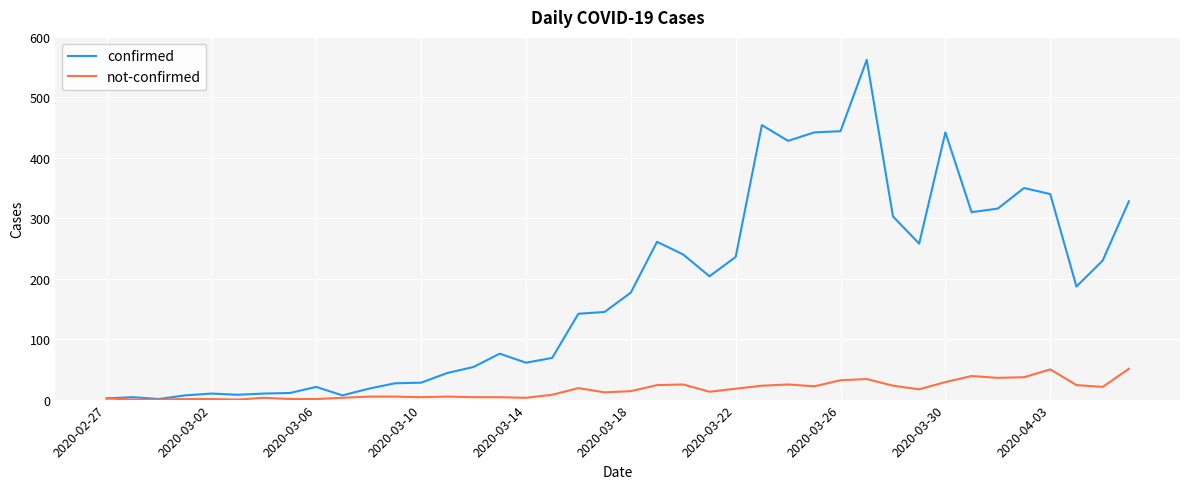

What is the sum of all not-confirmed values?

638